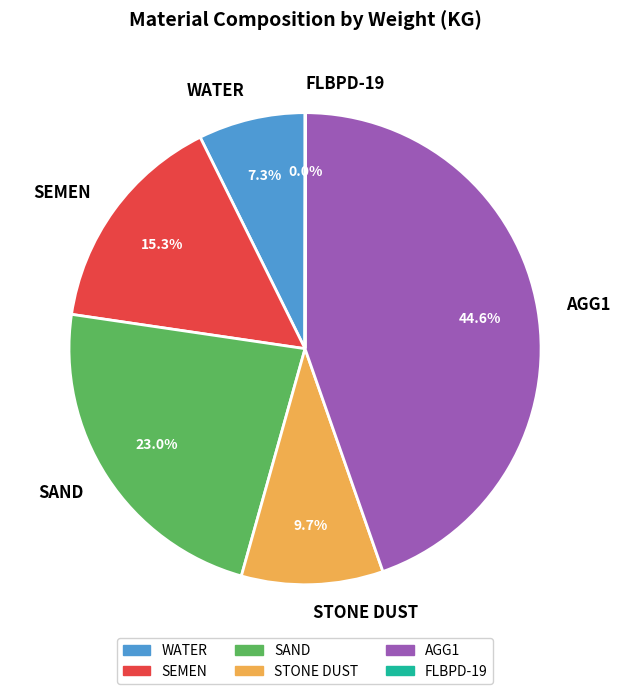

To the nearest percent, what is the combined percentage of SEMEN and SAND?

38%